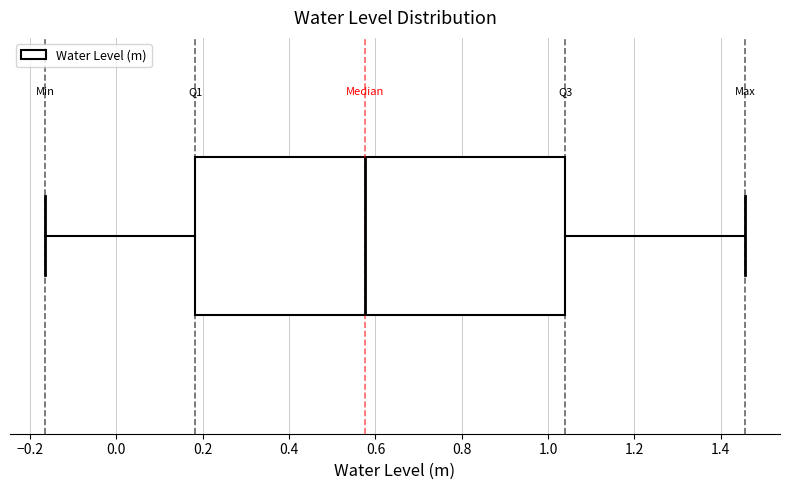

Where is the right edge of the box on the x-axis? The values are not printed on the chart, so give them approximately, as read against the axis.

1.04